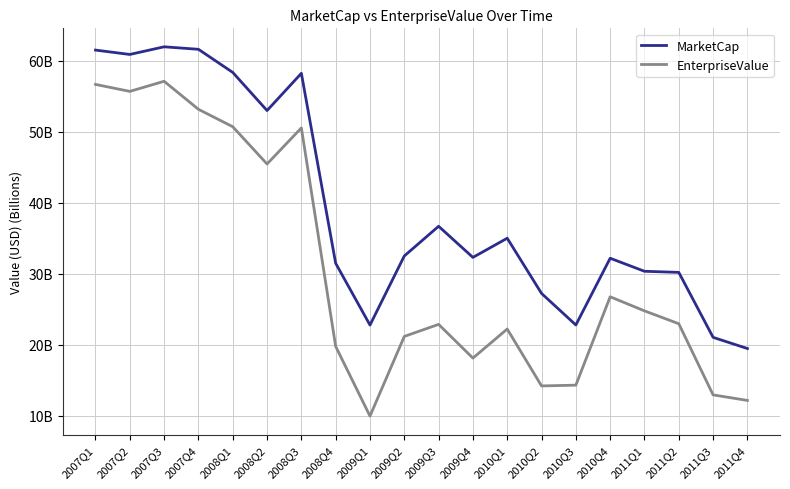

The value of EnterpriseValue at 2007Q1 is 56.6. True or false?

True